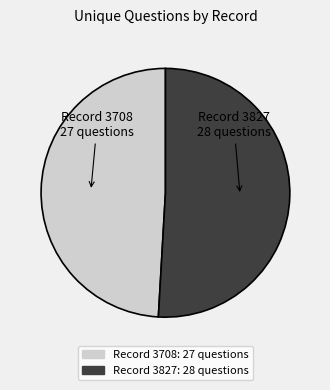

How many segments does this pie chart have?

2